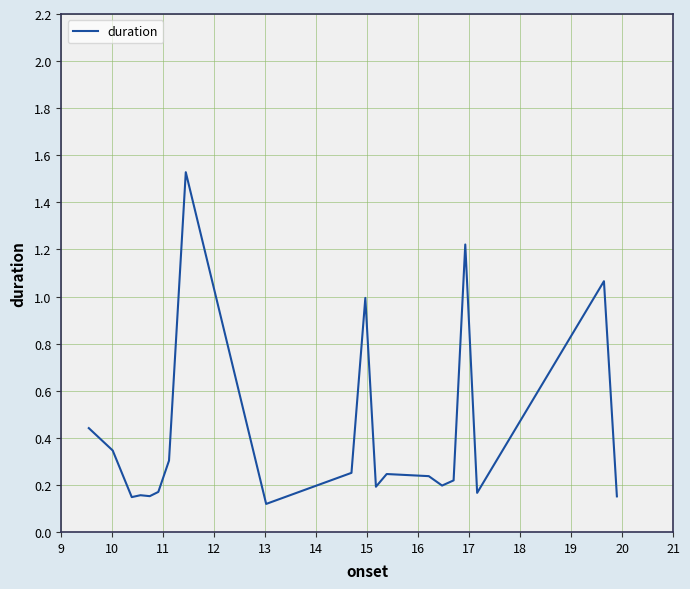

At which category does the data reach its first local valley?

11